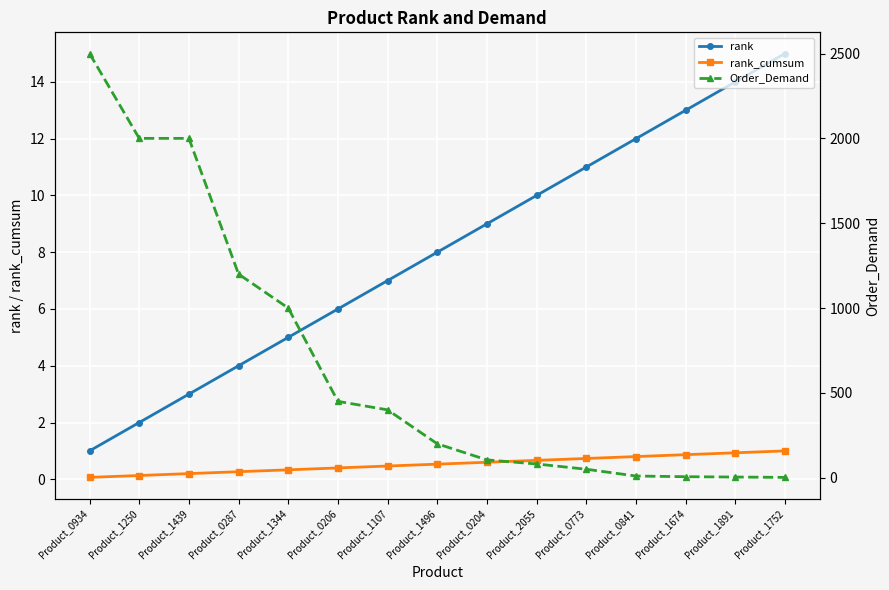

What value does the Order_Demand series have at Product_1752?

2.0